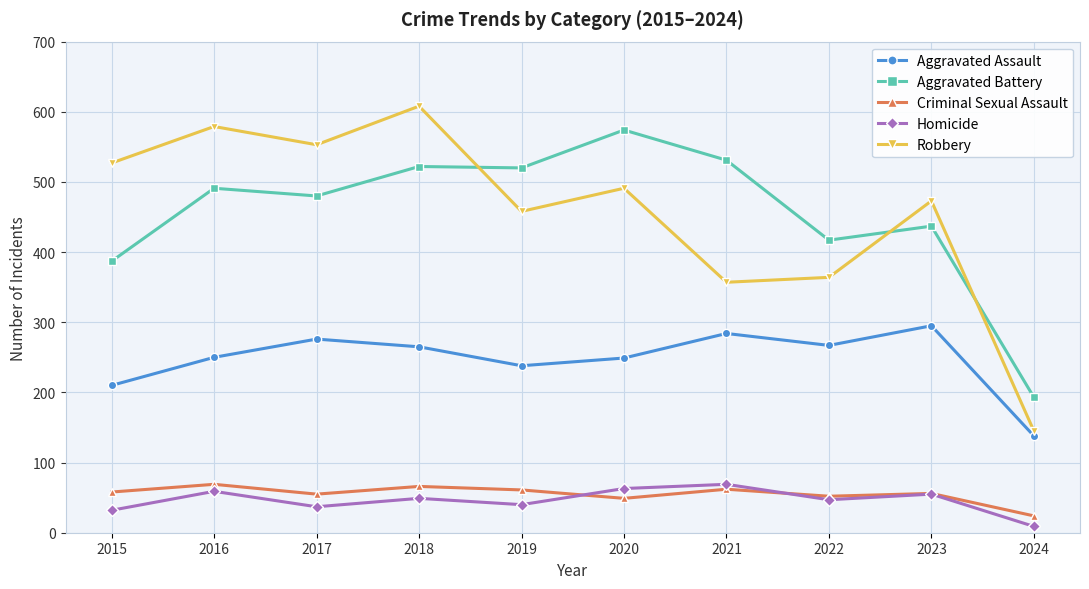

True or false: Aggravated Battery and Criminal Sexual Assault cross at least once.

False